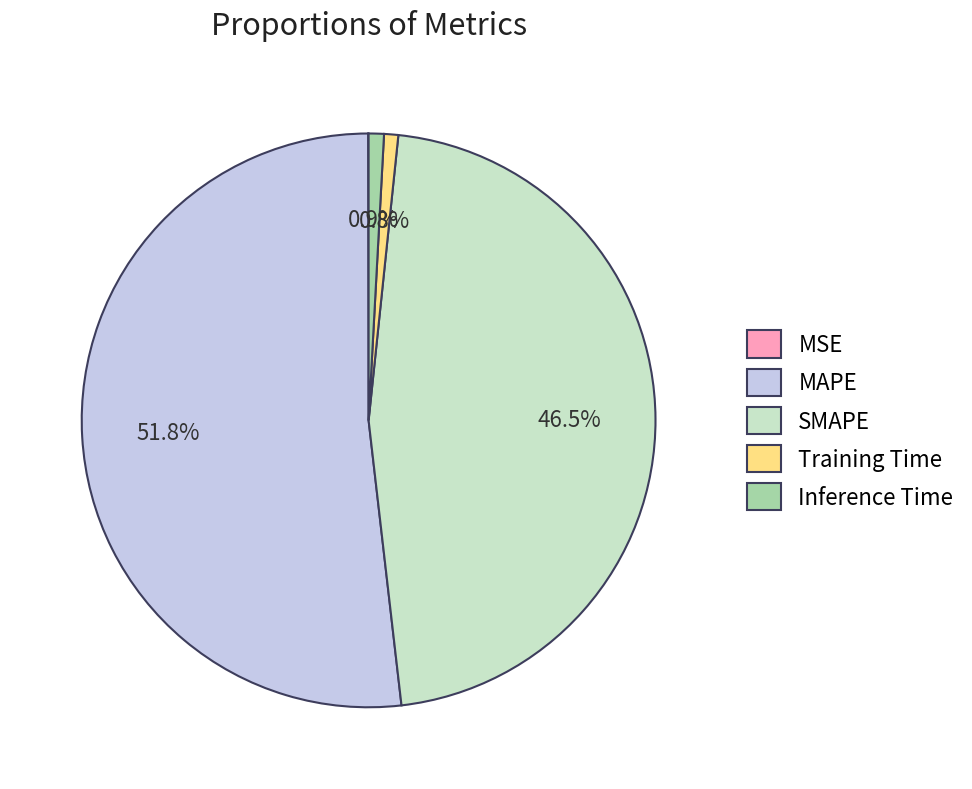

To the nearest percent, what is the difference between the largest and smallest slice percentages?

52%